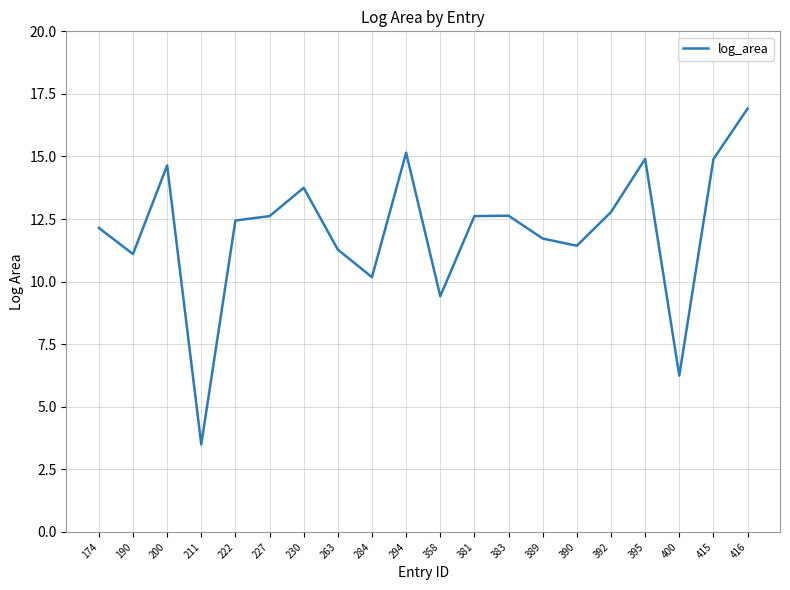

At which category does the data reach its first local peak?

200